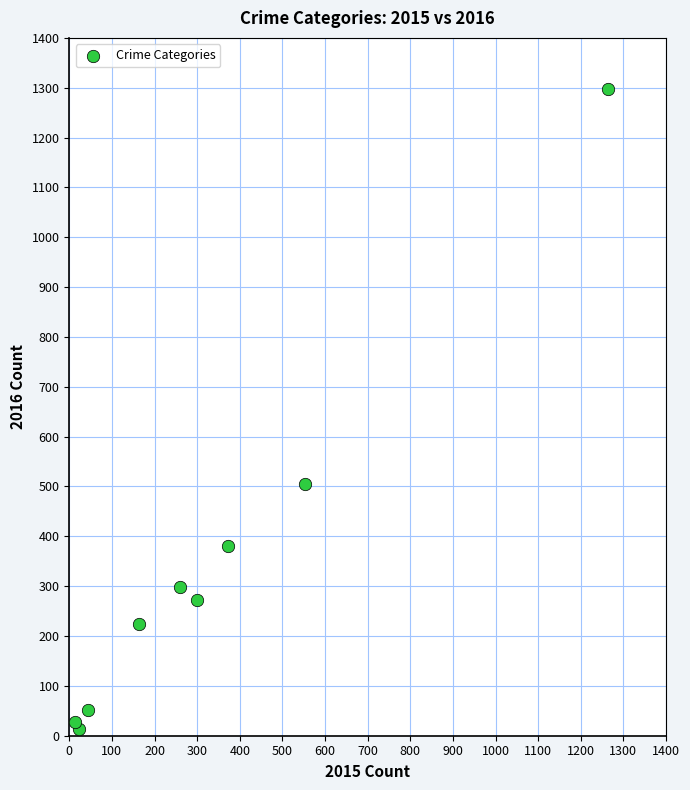

What is the range of X values (max minus min)?

1250